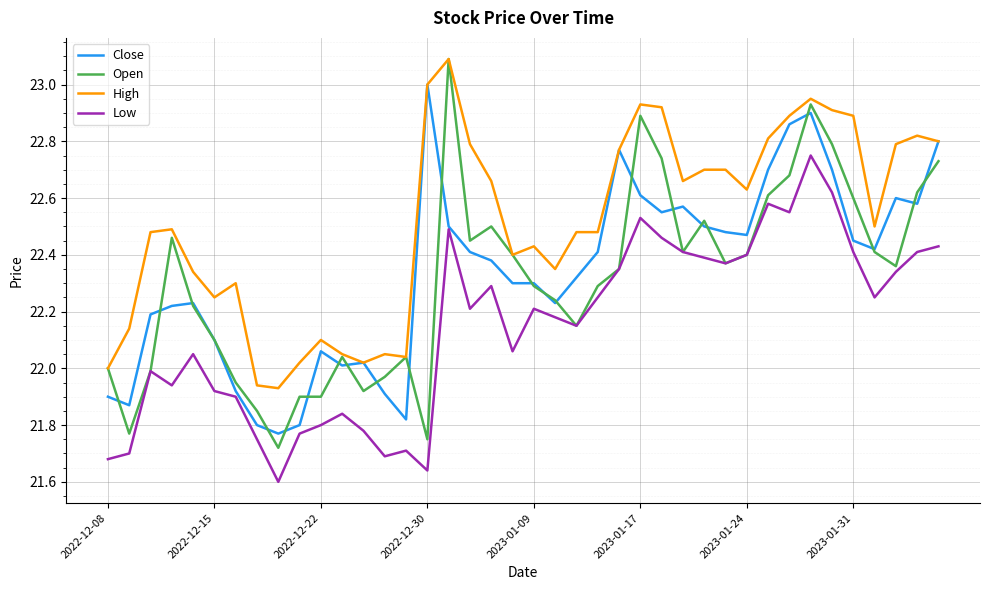

Which series has the largest total across all categories?

High